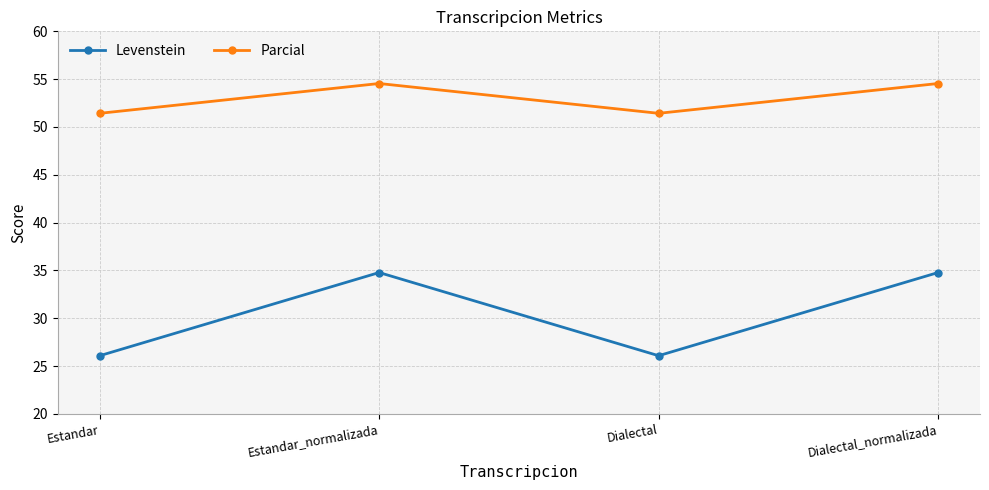

Reading left to right, extract all data points from this chart.

Levenstein: Estandar=26.1	Estandar_normalizada=34.8	Dialectal=26.1	Dialectal_normalizada=34.8
Parcial: Estandar=51.4	Estandar_normalizada=54.5	Dialectal=51.4	Dialectal_normalizada=54.5